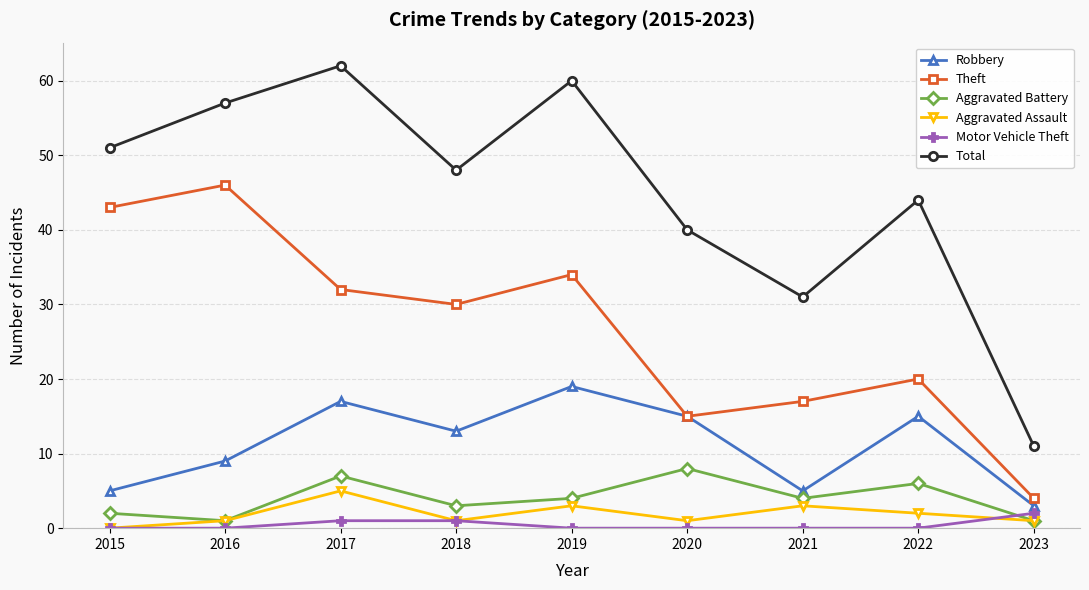

Does the chart have visible grid lines?

Yes